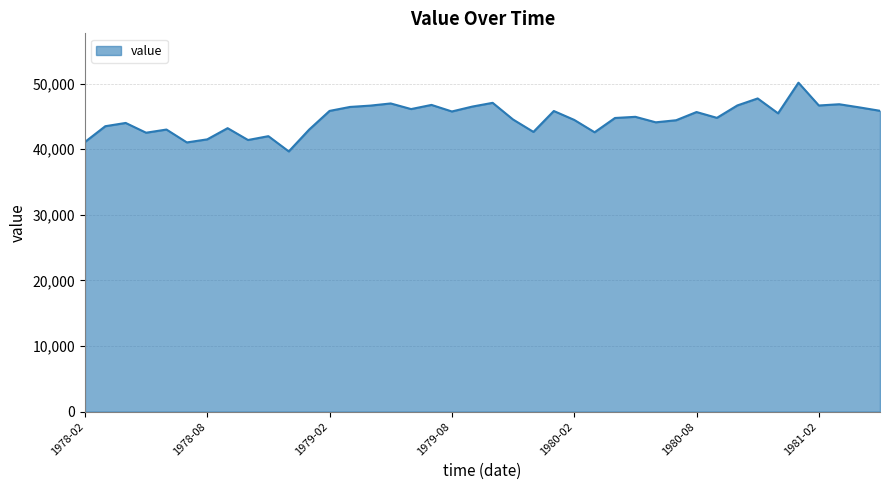

What is the maximum value shown in the chart?

50148